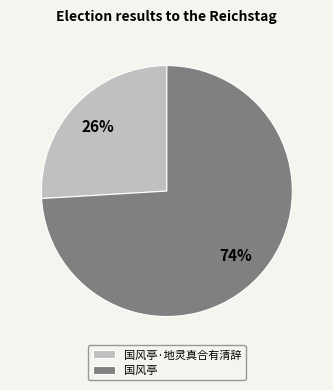

Which category accounts for the majority?

国风亭